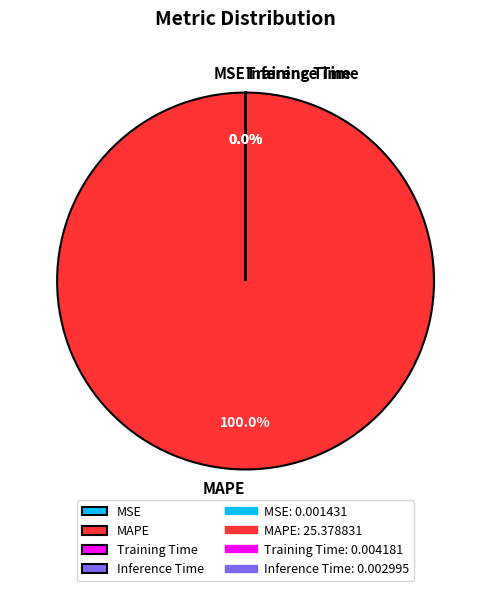

To the nearest percent, what percentage of the pie is MAPE?

100%